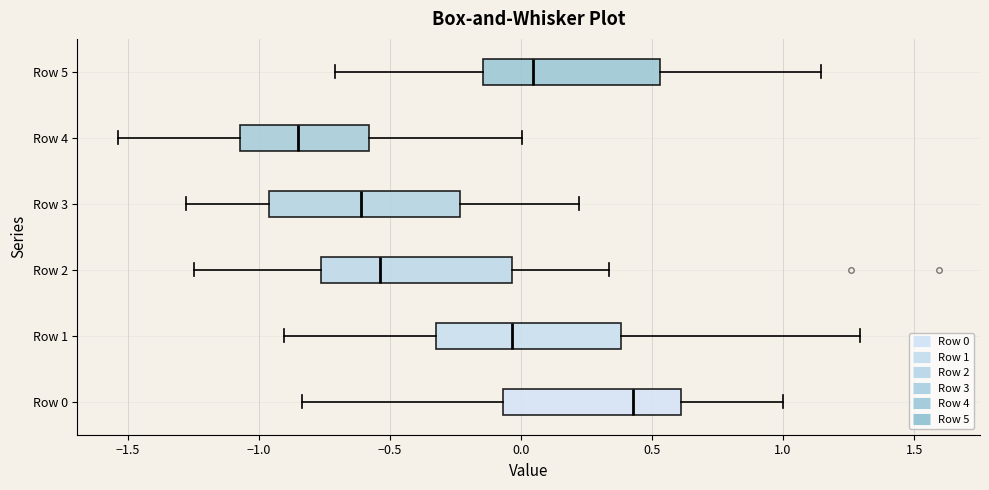

Reading bottom to top, read every box against the x-axis: the position of its median line, the range the box covers, and the ends of its whiskers. The values are not printed on the chart, so give them approximately, as read against the axis.

Row 0: median 0.45, box -0.05 to 0.60, whiskers -0.85 to 1.00
Row 1: median -0.05, box -0.35 to 0.40, whiskers -0.90 to 1.30
Row 2: median -0.55, box -0.75 to -0.05, whiskers -1.25 to 0.35
Row 3: median -0.60, box -0.95 to -0.25, whiskers -1.30 to 0.20
Row 4: median -0.85, box -1.05 to -0.60, whiskers -1.55 to 0.00
Row 5: median 0.05, box -0.15 to 0.55, whiskers -0.70 to 1.15